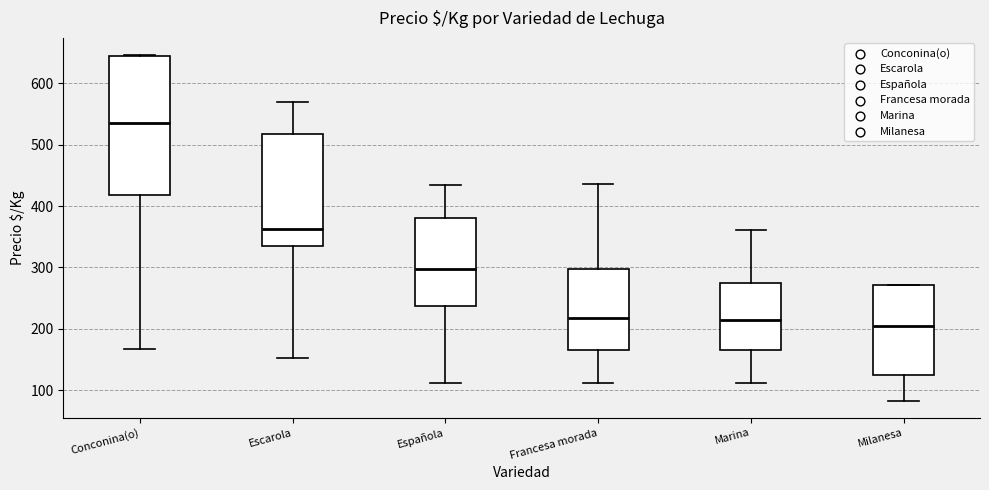

Reading left to right, read every box against the y-axis: the position of its median line, the range the box covers, and the ends of its whiskers. The values are not printed on the chart, so give them approximately, as read against the axis.

Conconina(o): median 540, box 420 to 640, whiskers 170 to 650
Escarola: median 360, box 330 to 520, whiskers 150 to 570
Española: median 300, box 240 to 380, whiskers 110 to 440
Francesa morada: median 220, box 170 to 300, whiskers 110 to 440
Marina: median 210, box 170 to 270, whiskers 110 to 360
Milanesa: median 200, box 120 to 270, whiskers 80 to 270